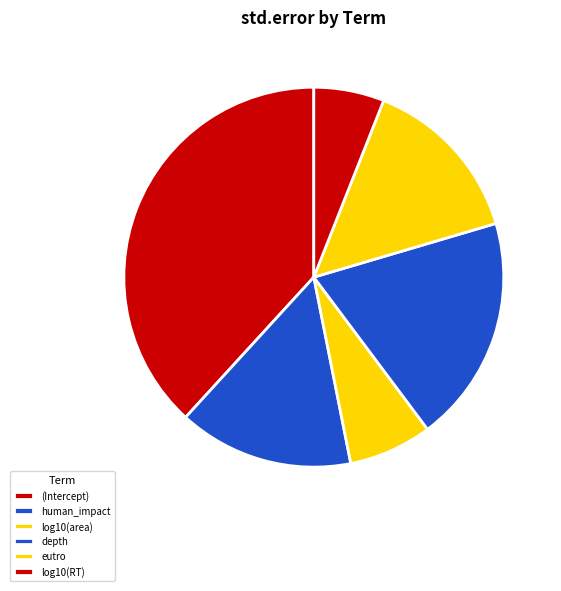

Which category has the smallest portion of the pie?

log10(RT)